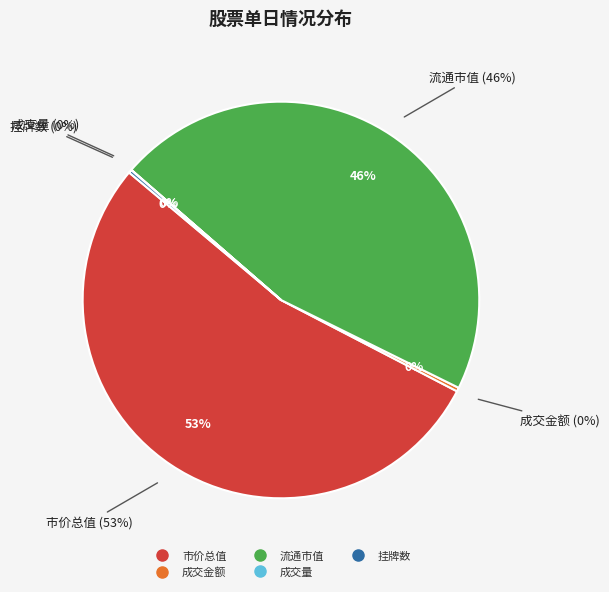

Which slice is the largest?

市价总值